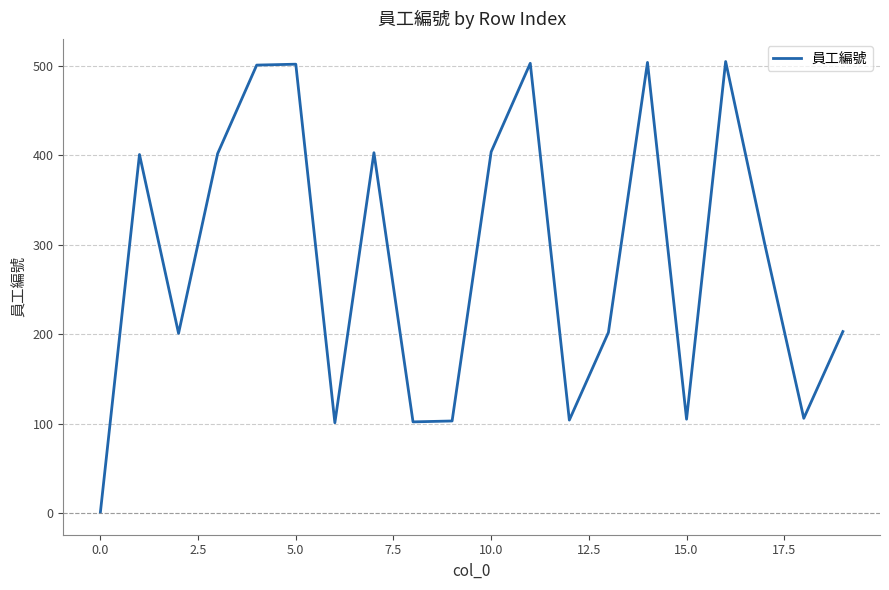

What is the difference between the maximum and minimum values?

504